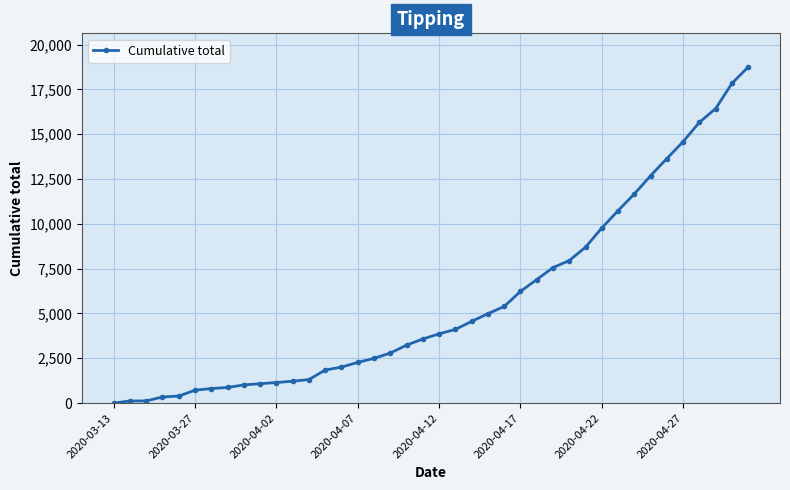

What is the value of the 7th point from the left?

810